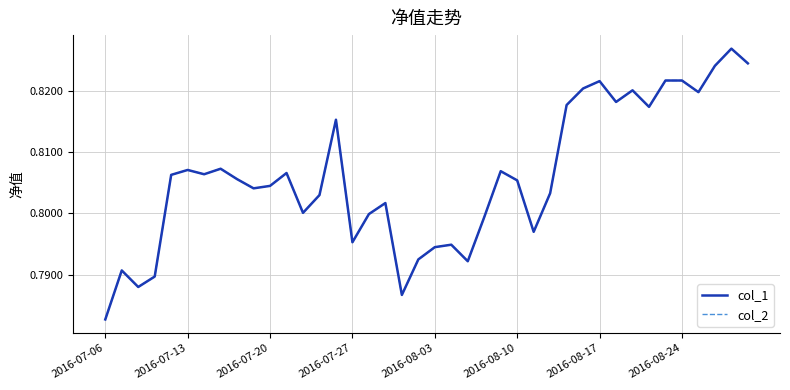

Where is col_1 nearest to the value 0?

2016-07-06